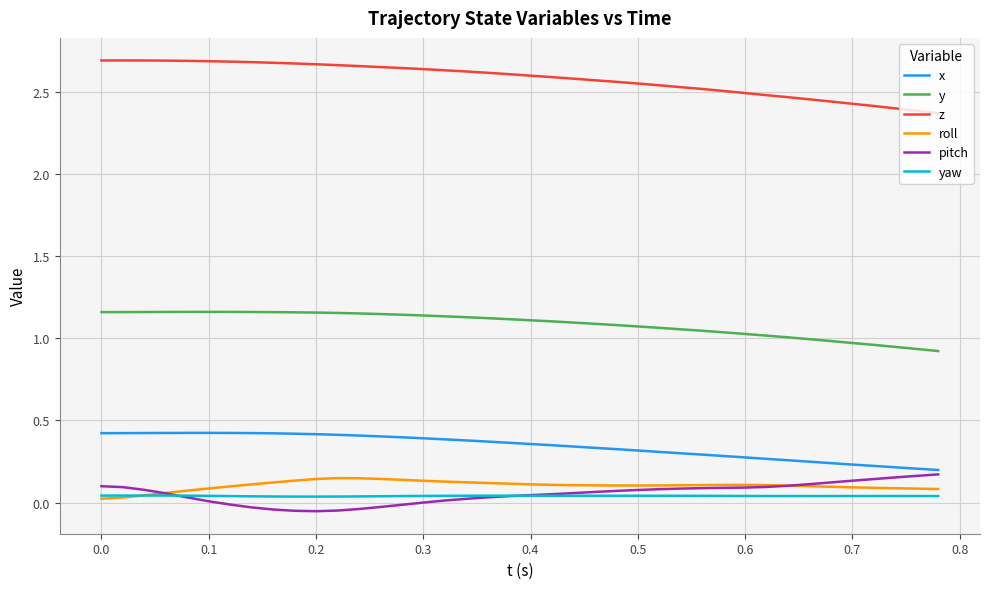

True or false: y and pitch intersect in this chart.

False